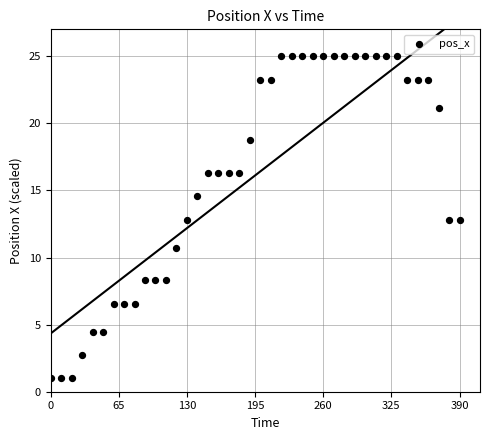

What is the range of Y values (max minus min)?

24.0